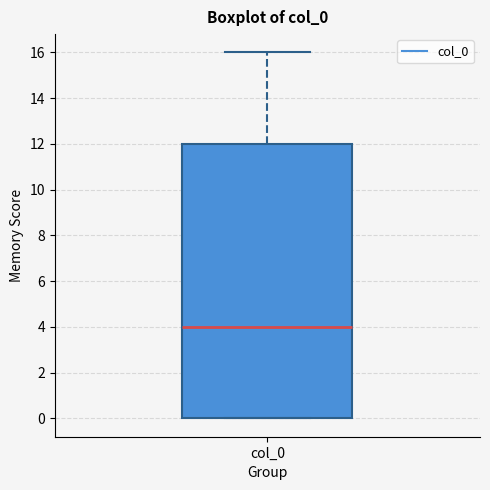

Read this box plot against the y-axis: the position of the median line, the range covered by the box, and the ends of both whiskers. The values are not printed on the chart, so give them approximately, as read against the axis.

median 4, box 0 to 12, whiskers 0 to 16